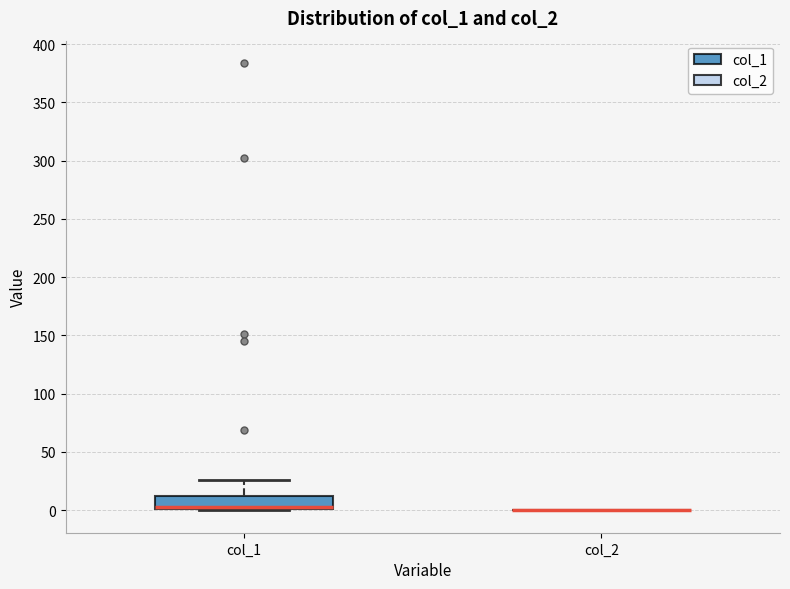

Where is the lower edge of the box for col_1 on the y-axis? The values are not printed on the chart, so give them approximately, as read against the axis.

0